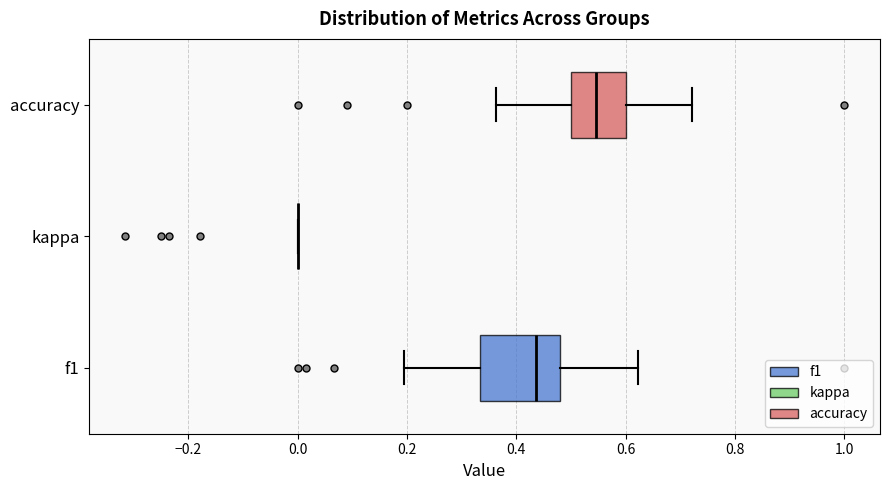

Reading bottom to top, transcribe this box plot: for each box, give where its median line is, the range the box spans, and where its two whiskers end, as read against the x-axis. The values are not printed on the chart, so give them approximately, as read against the axis.

f1: median 0.44, box 0.34 to 0.48, whiskers 0.20 to 0.62
kappa: box collapsed to a line at 0.00, whiskers 0.00 to 0.00
accuracy: median 0.54, box 0.50 to 0.60, whiskers 0.36 to 0.72